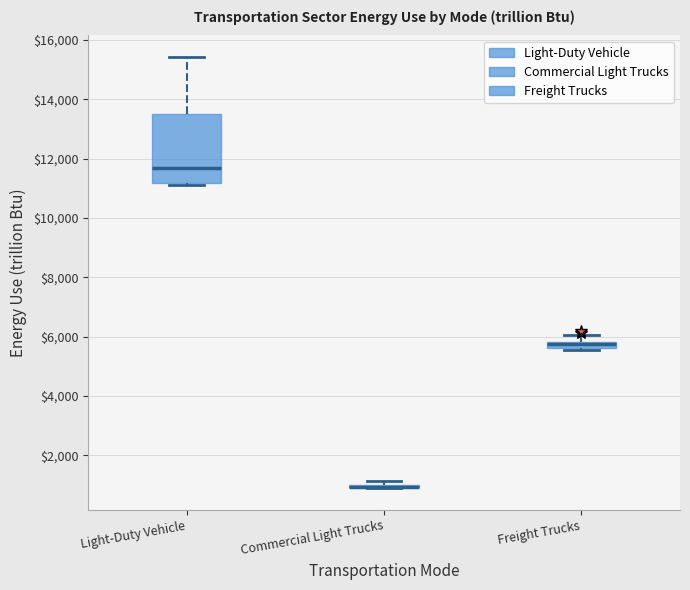

Which box is the tallest, from its lower edge to its upper edge?

Light-Duty Vehicle